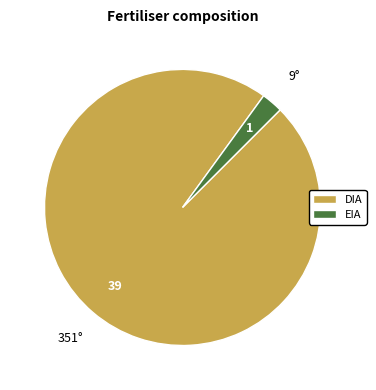

Which has a higher value, EIA or DIA?

DIA